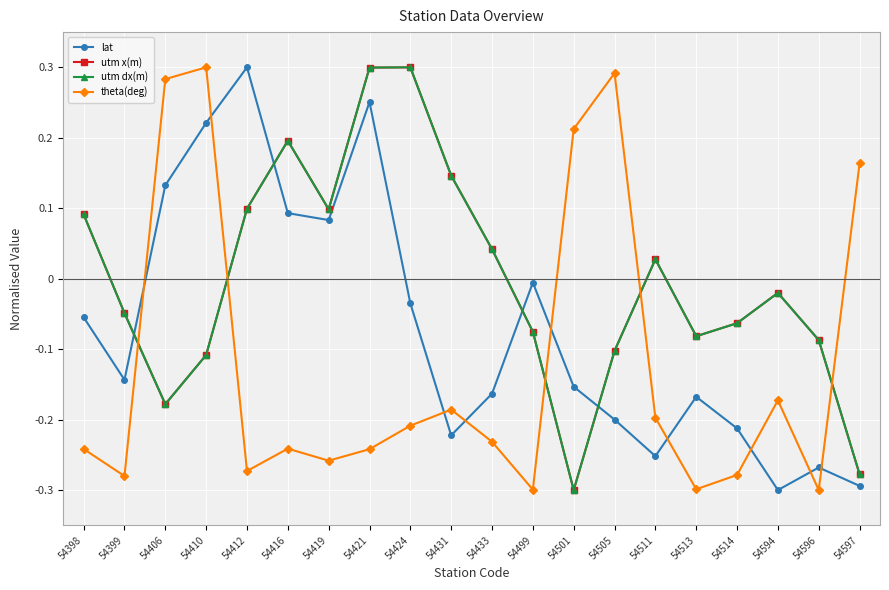

Where is the first local maximum for theta(deg)?

54410